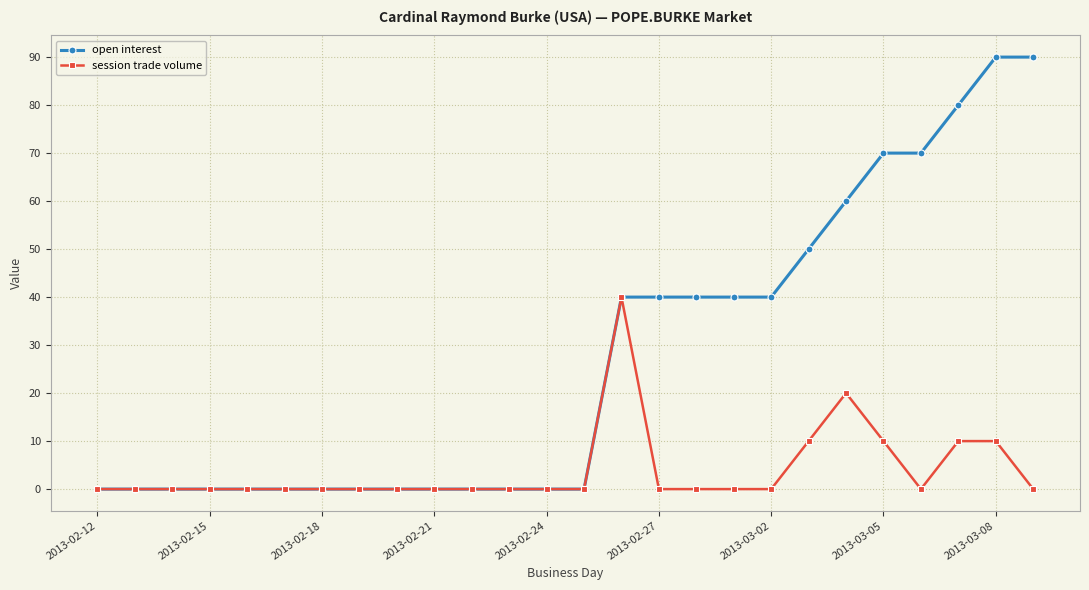

How many distinct data groups are displayed?

2